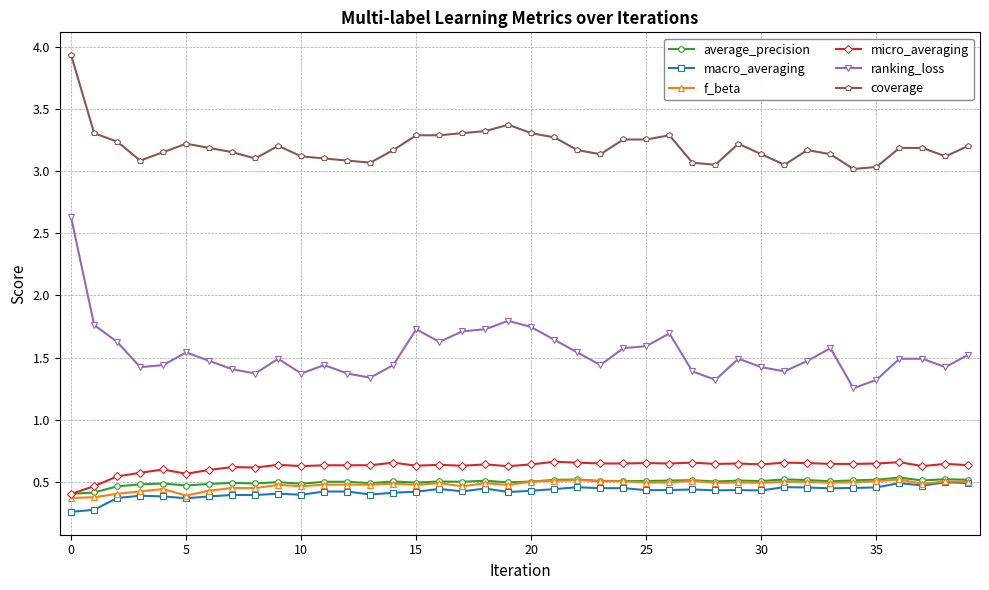

Which series has the widest spread of values?

ranking_loss